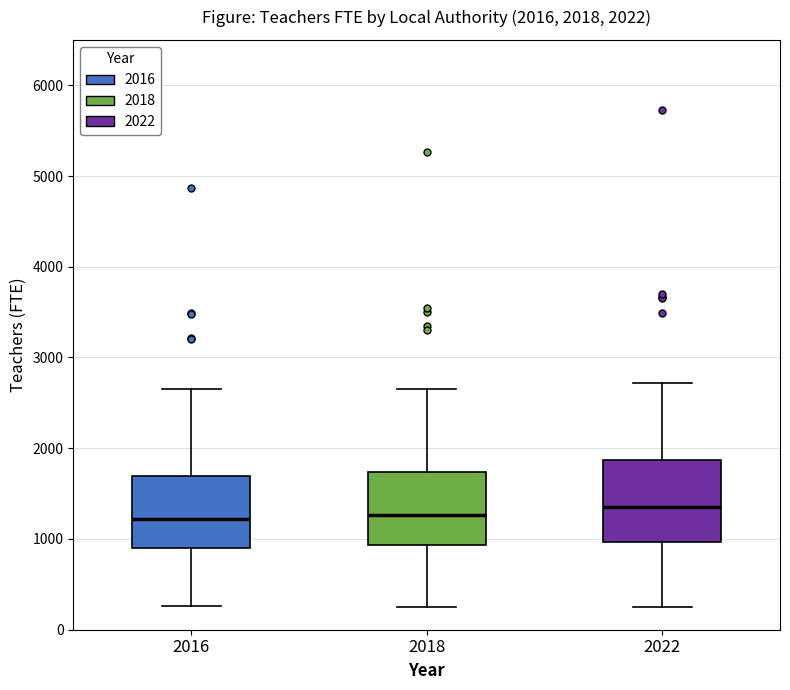

Comparing the boxes themselves (not the whiskers), which one is the tallest?

2022